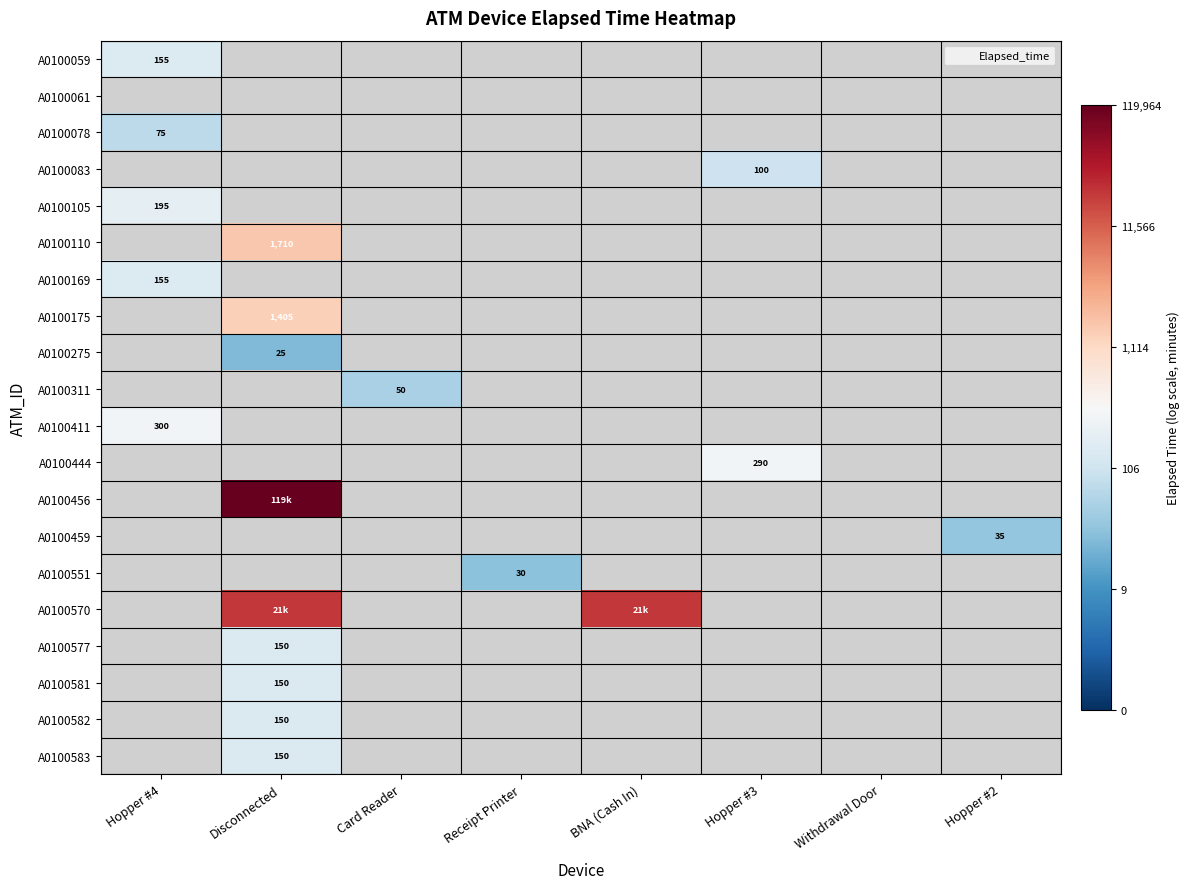

Is the value of A0100110 at Hopper #3 greater than the value of A0100459 at Disconnected?

No